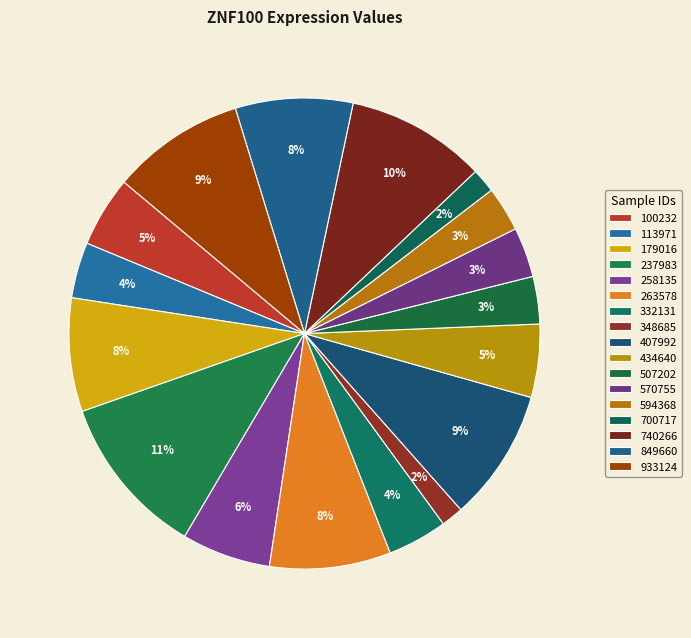

Is it true that 100232 is 15% of the pie?

False